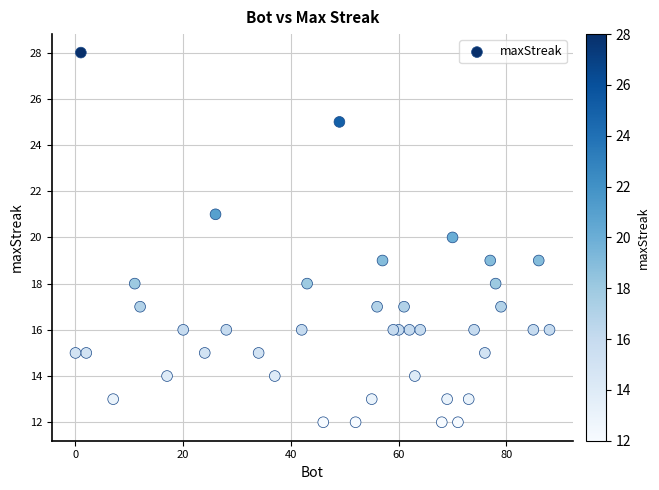

What is the range of Y values (max minus min)?

16